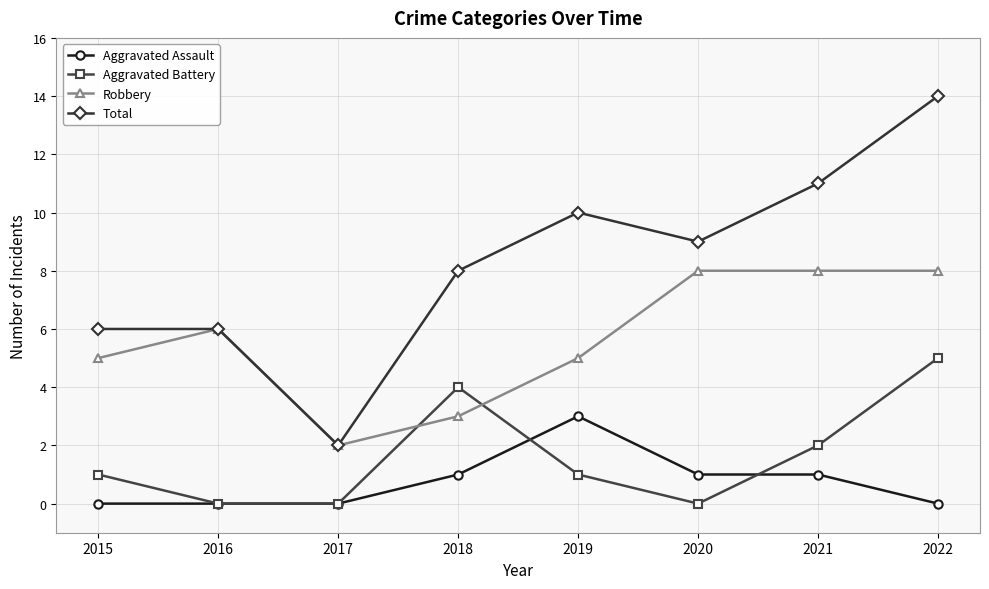

Which series has the widest spread of values?

Total